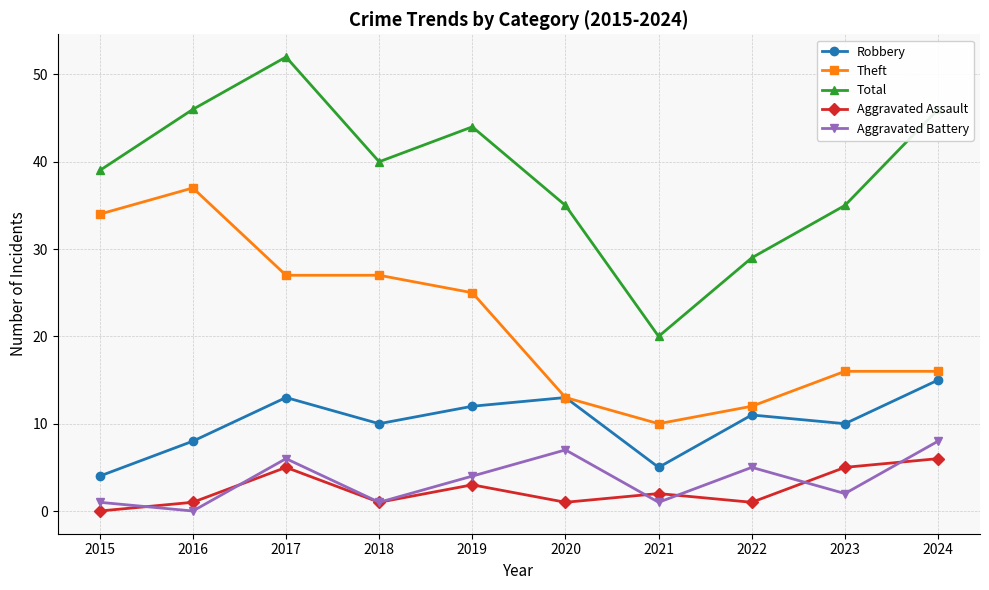

How many lines are shown in the chart?

5